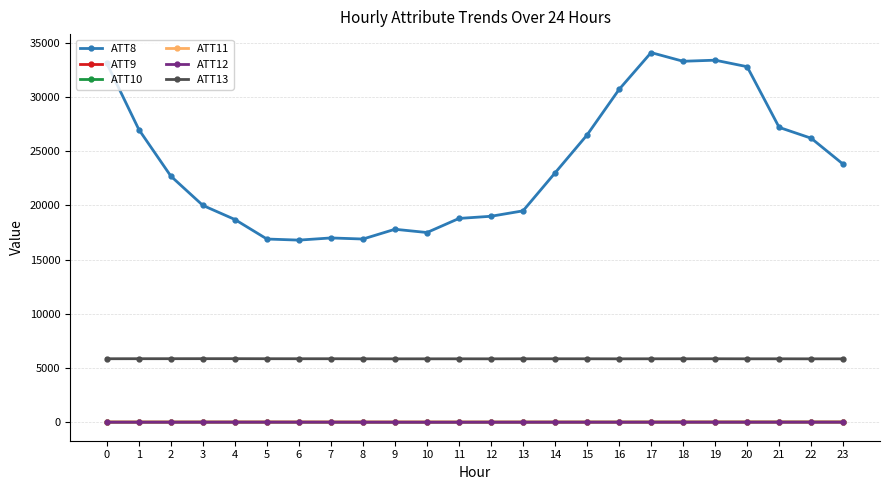

What is the total value across all series at 13?

25369.0